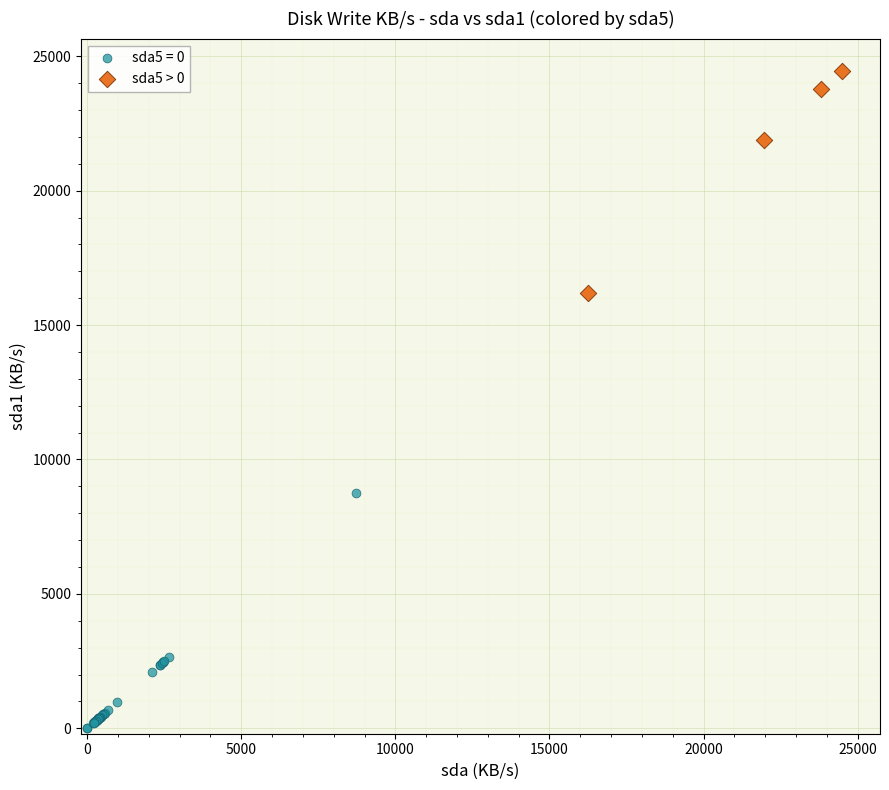

Which series reaches the maximum Y coordinate?

sda5 > 0